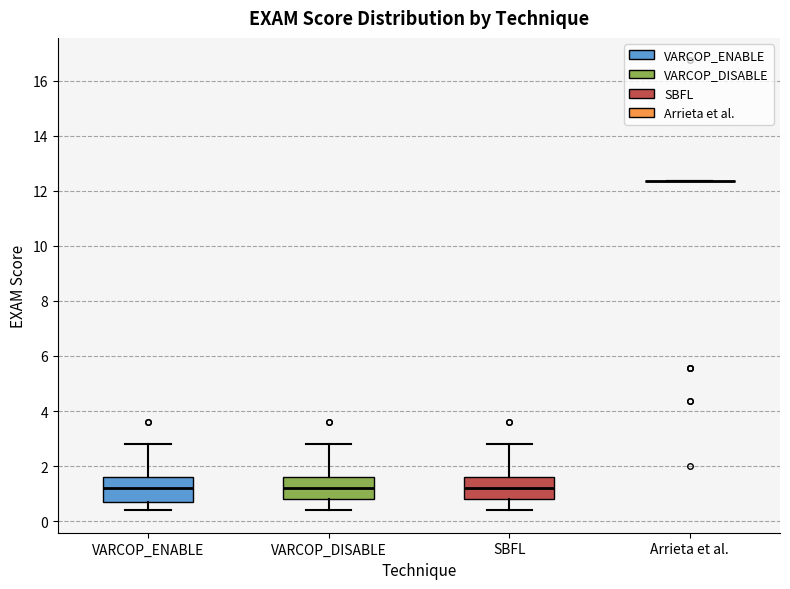

Reading left to right, read every box against the y-axis: the position of its median line, the range the box covers, and the ends of its whiskers. The values are not printed on the chart, so give them approximately, as read against the axis.

VARCOP_ENABLE: median 1.2, box 0.6 to 1.6, whiskers 0.4 to 2.8
VARCOP_DISABLE: median 1.2, box 0.8 to 1.6, whiskers 0.4 to 2.8
SBFL: median 1.2, box 0.8 to 1.6, whiskers 0.4 to 2.8
Arrieta et al.: box collapsed to a line at 12.4, whiskers 12.4 to 12.4